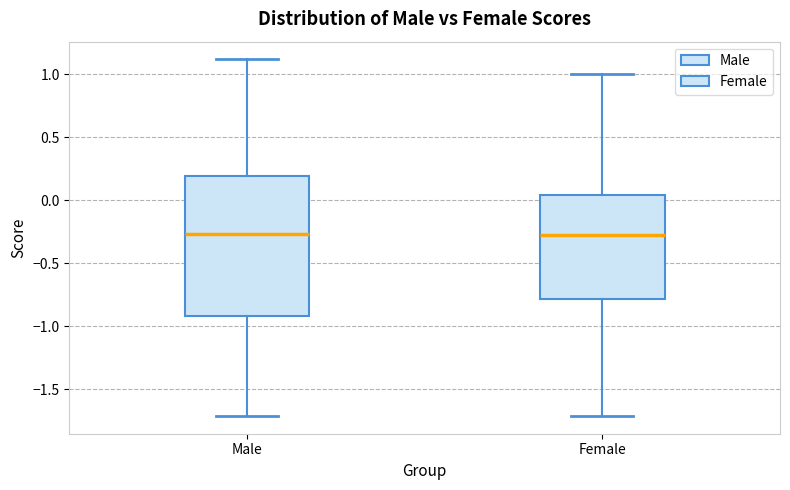

Reading left to right, transcribe this box plot: for each box, give where its median line is, the range the box spans, and where its two whiskers end, as read against the y-axis. The values are not printed on the chart, so give them approximately, as read against the axis.

Male: median -0.25, box -0.90 to 0.20, whiskers -1.70 to 1.10
Female: median -0.30, box -0.80 to 0.05, whiskers -1.70 to 1.00